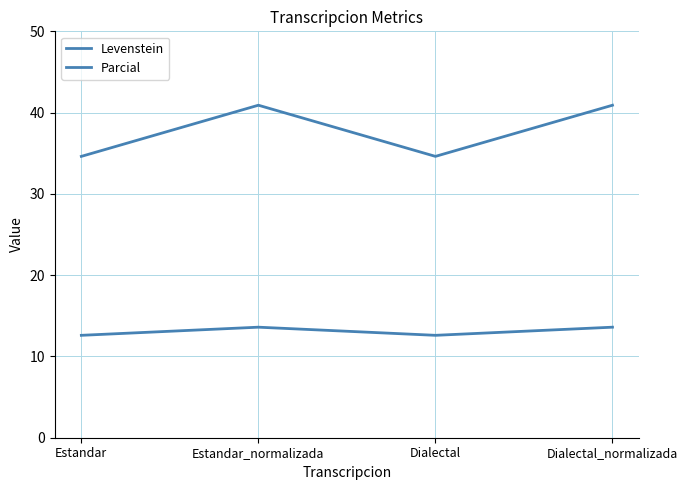

True or false: Parcial has a value of 57.7 at Dialectal_normalizada.

False